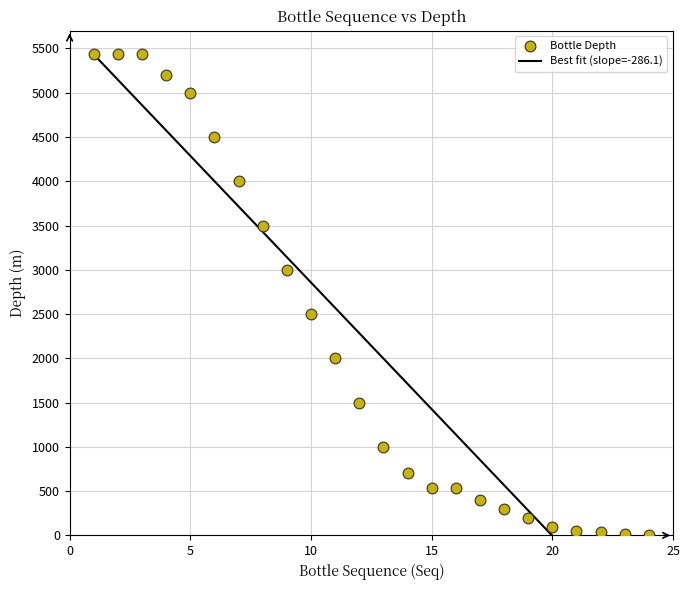

What Y value in the scatter plot is closest to 2719?

2500